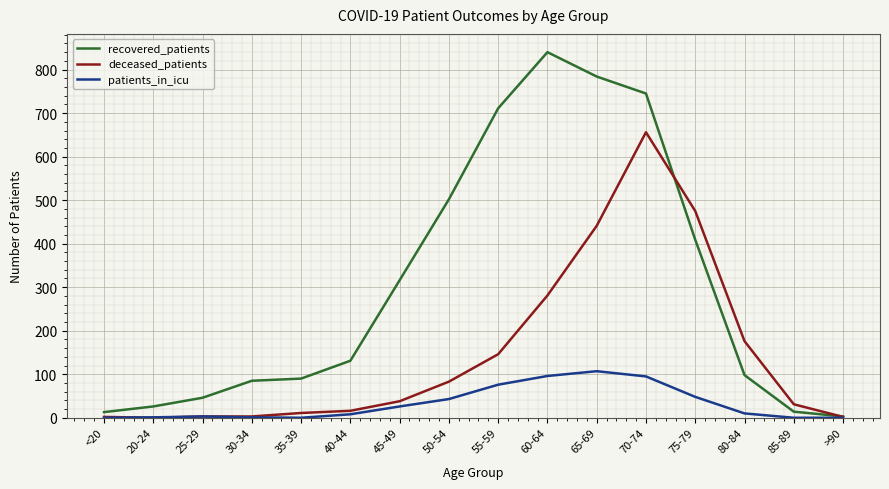

True or false: deceased_patients and recovered_patients cross at least once.

True